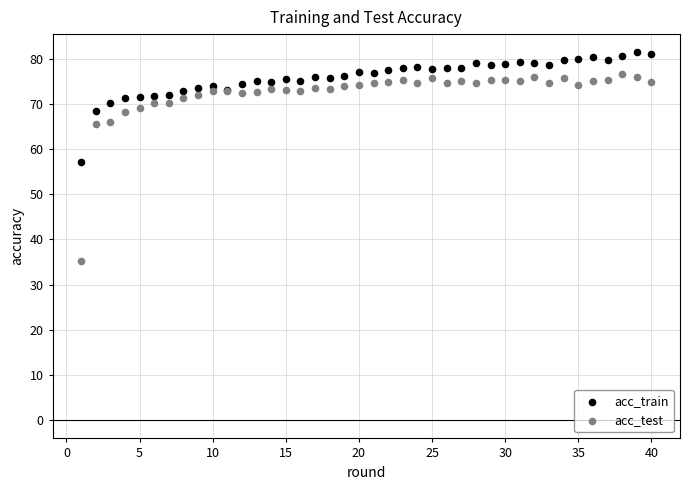

What is the X range (max minus min) for the scatter plot?

39.0